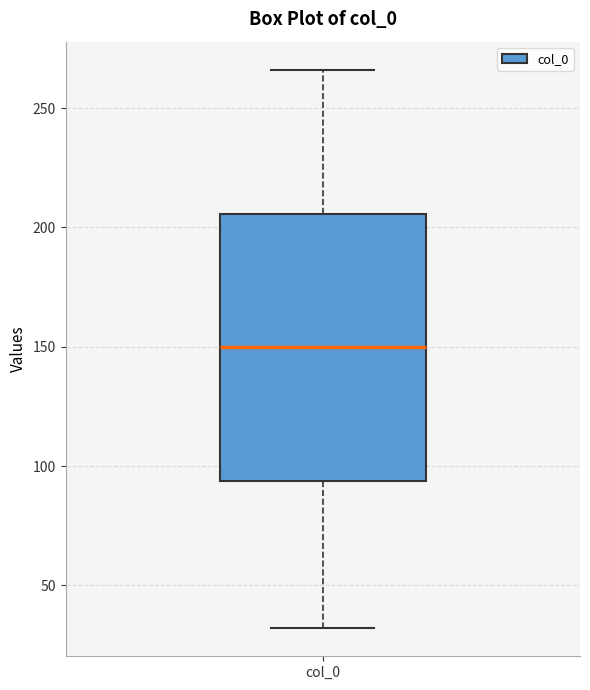

Where does the lower whisker of the box for col_0 end on the y-axis? The values are not printed on the chart, so give them approximately, as read against the axis.

30